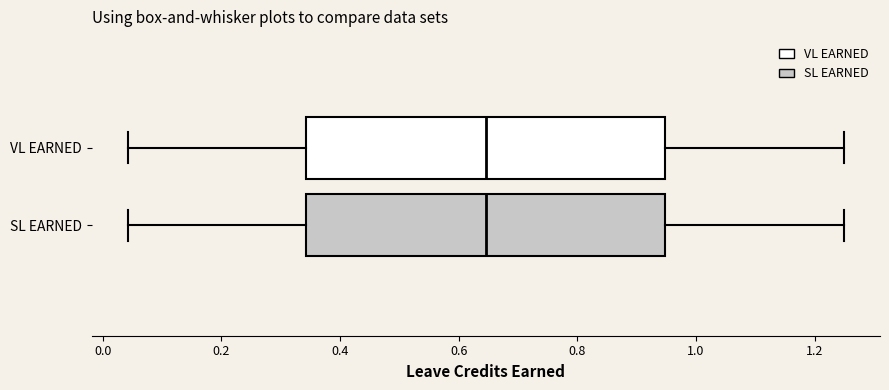

Where is the right edge of the box for SL EARNED on the x-axis? The values are not printed on the chart, so give them approximately, as read against the axis.

0.94